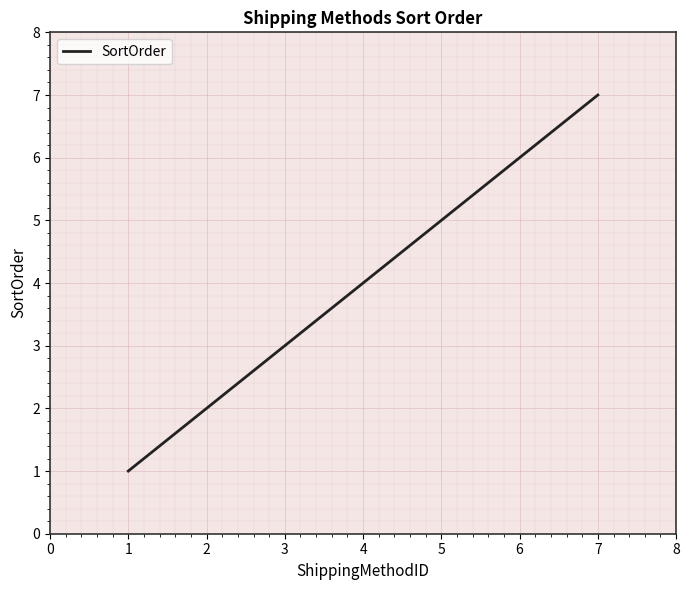

True or false: the data shows 1 at 2.

False